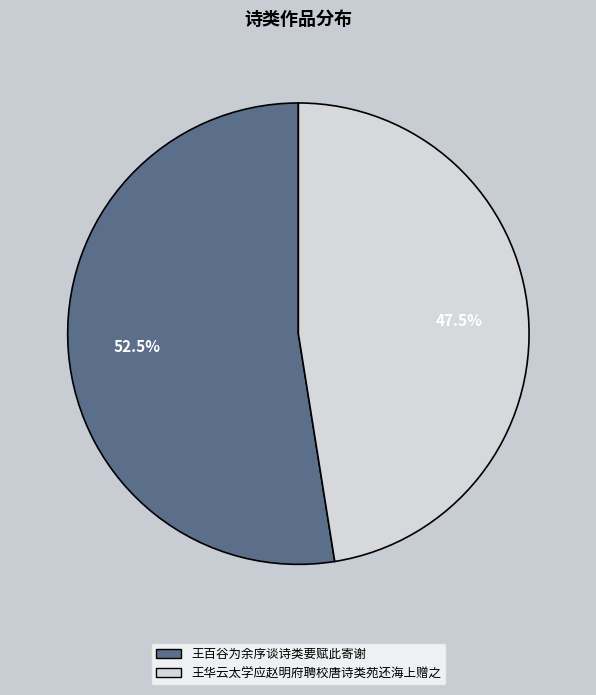

What is the majority slice?

王百谷为余序谈诗类要赋此寄谢